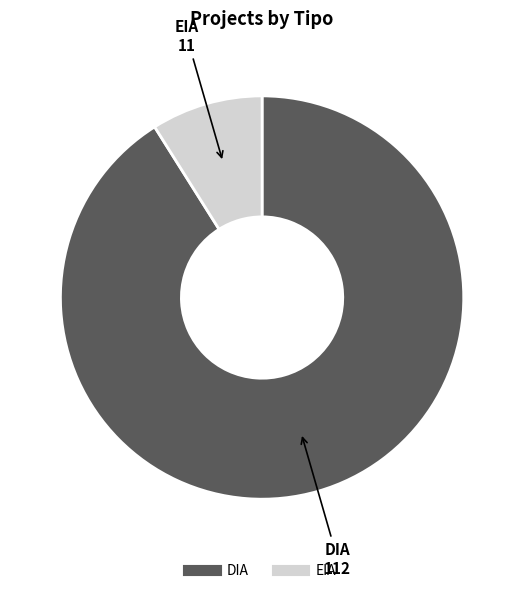

Which slice is the largest?

DIA